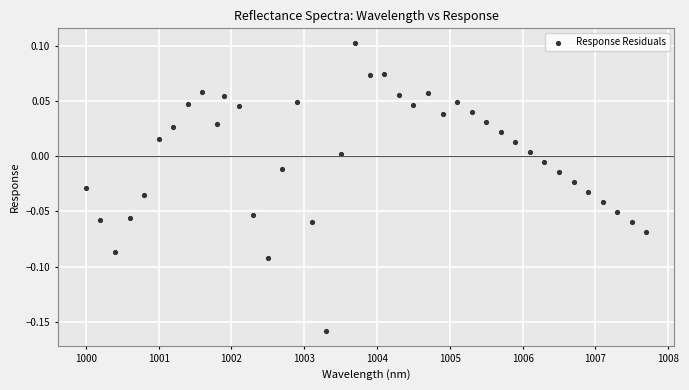

What is the range of Y values (max minus min)?

0.3